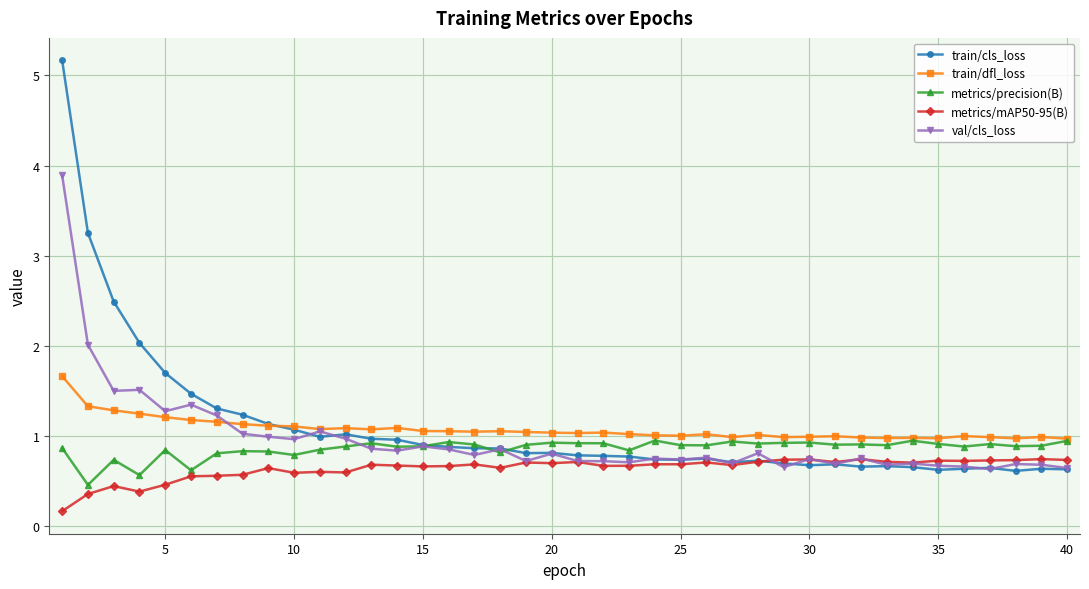

What is the lowest value of the metrics/precision(B) series?

0.5